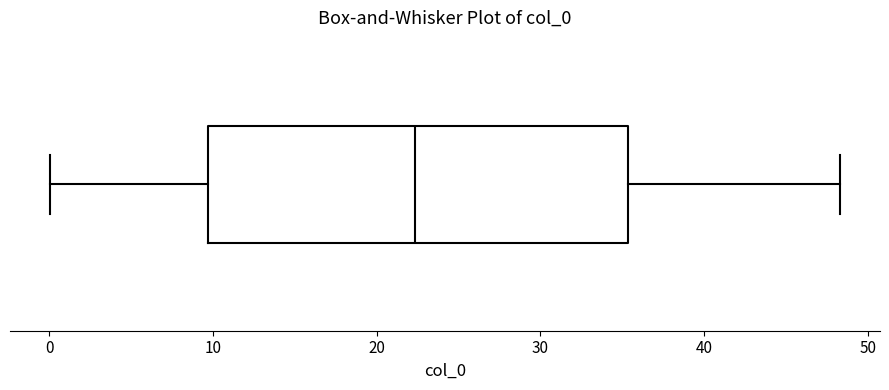

Where does the right whisker of the box end on the x-axis? The values are not printed on the chart, so give them approximately, as read against the axis.

48